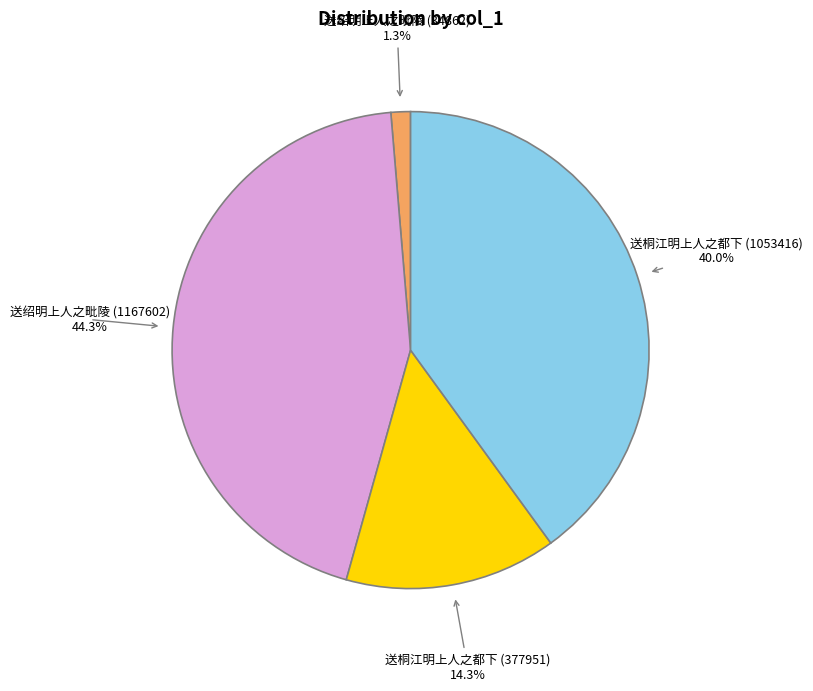

To the nearest percent, what is the difference between the largest and smallest slice percentages?

43%